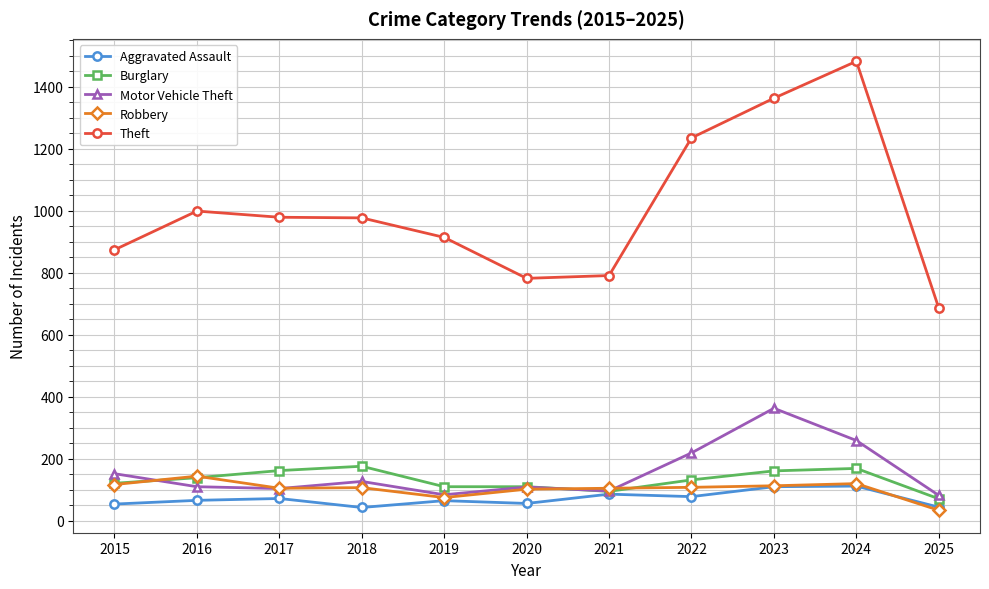

How many distinct data groups are displayed?

5